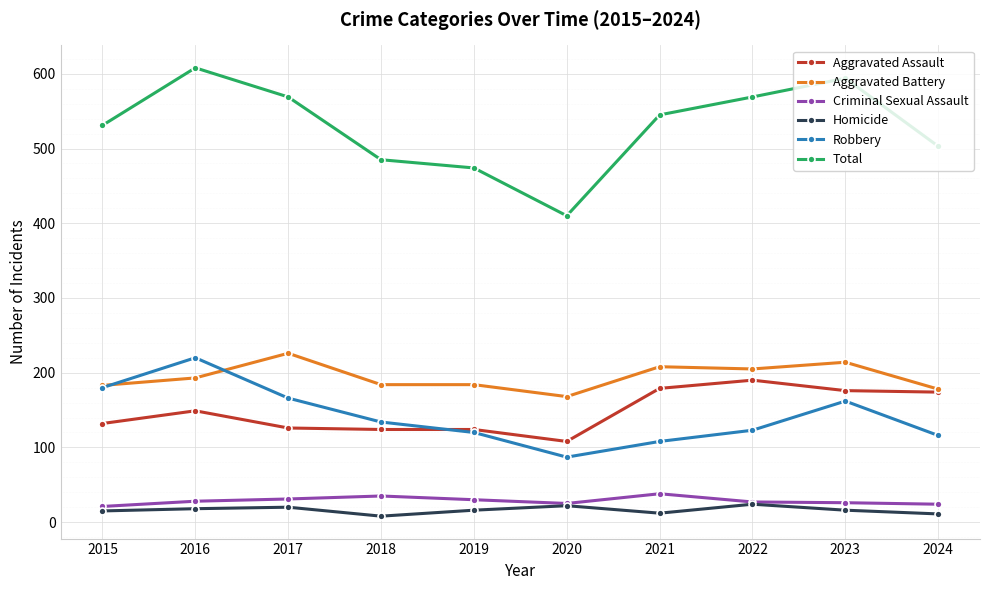

Is it true that Robbery equals 225 at 2018?

False